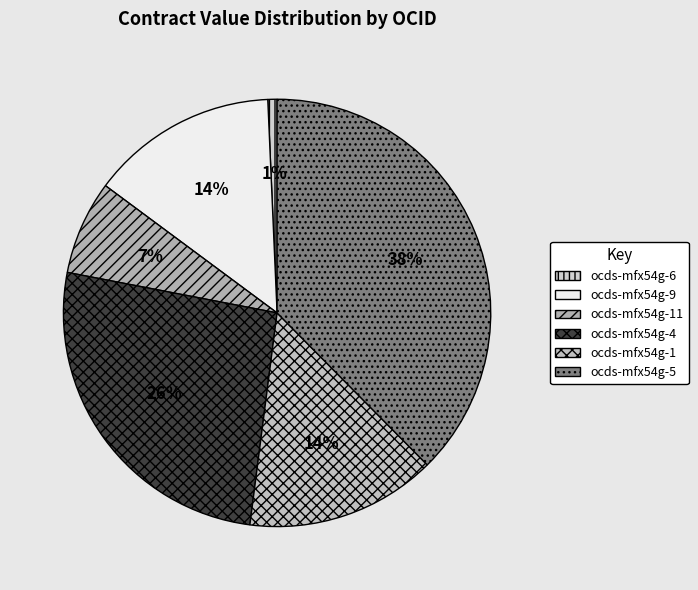

Does any single category account for the majority?

No